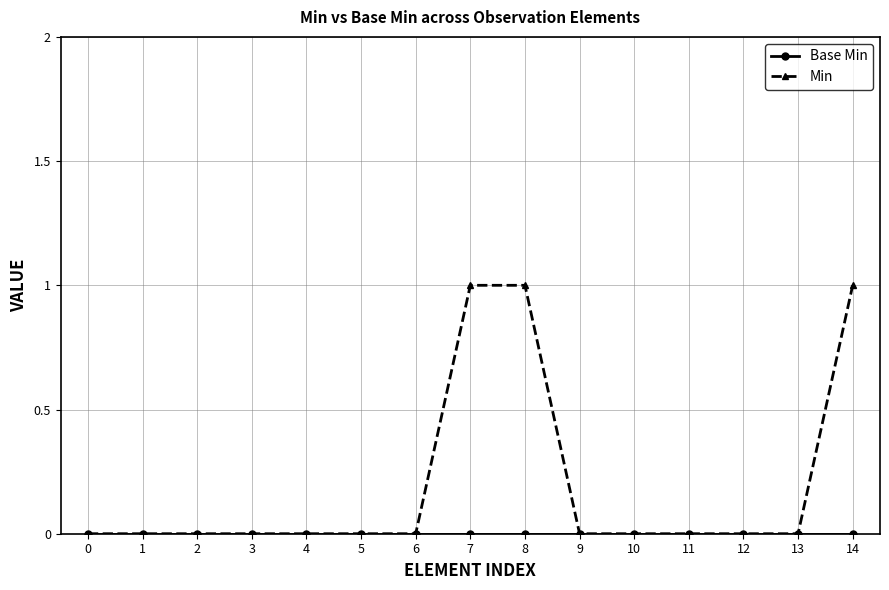

Count the number of categories in the chart.

15